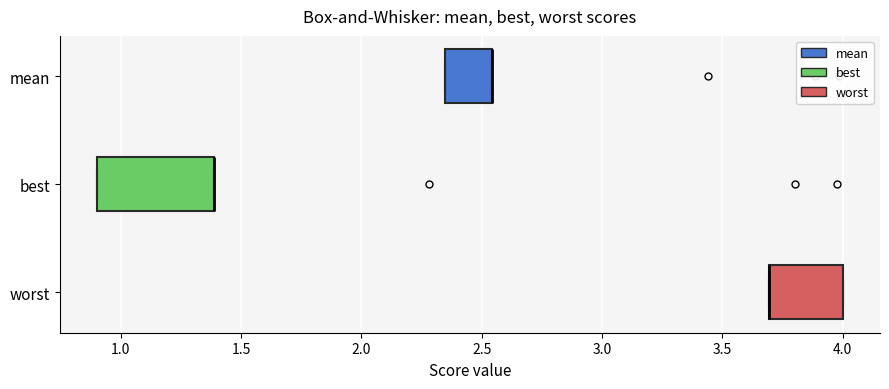

Which box is the widest, from its left edge to its right edge?

best